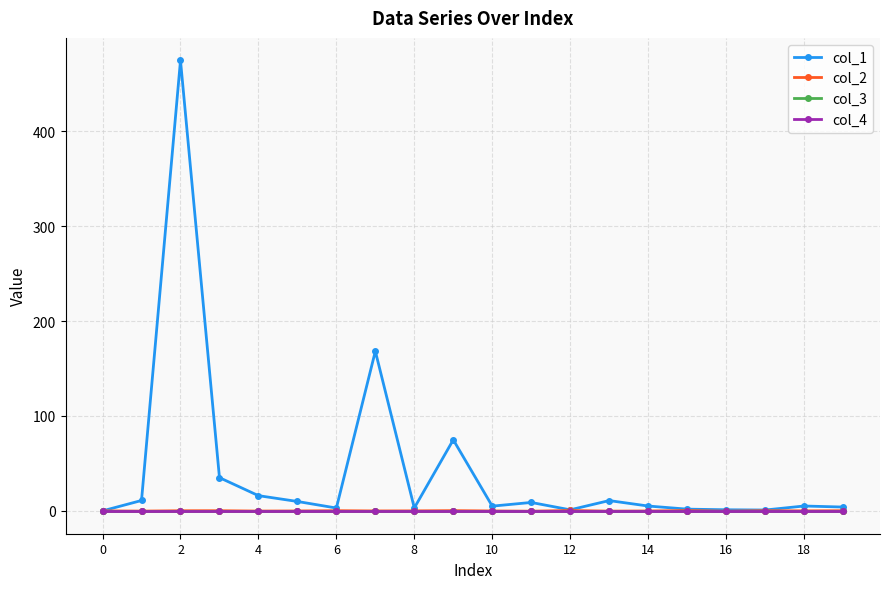

What is the highest value of the col_2 series?

0.4